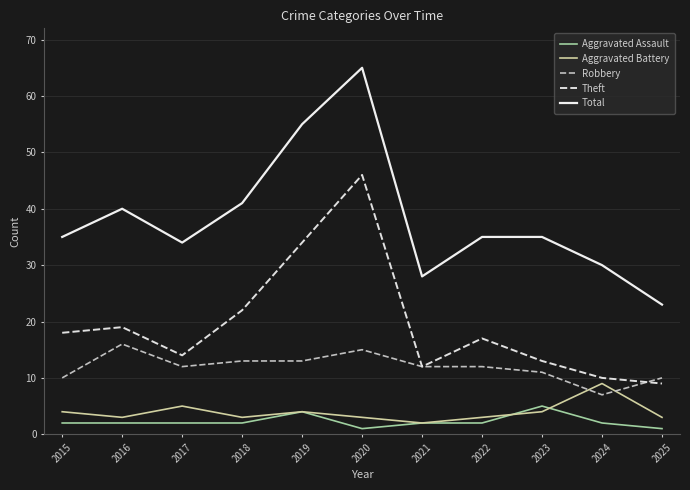

What is the sum of the Total values at 2016 and 2018?

81